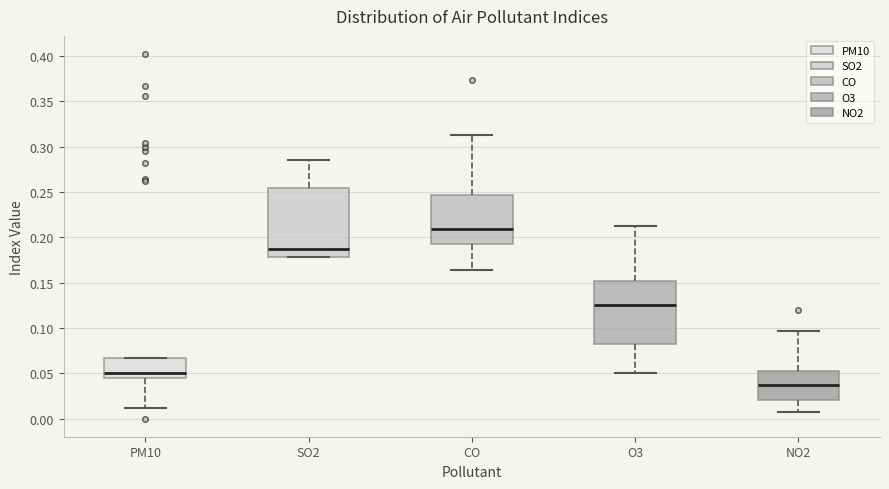

Which box is the tallest, from its lower edge to its upper edge?

SO2